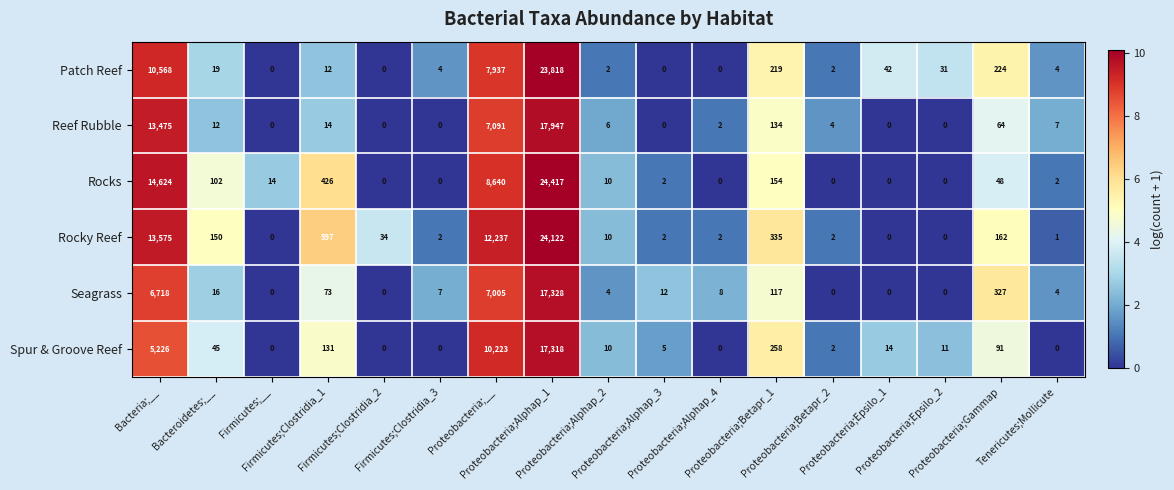

What is the greatest value displayed?

24417